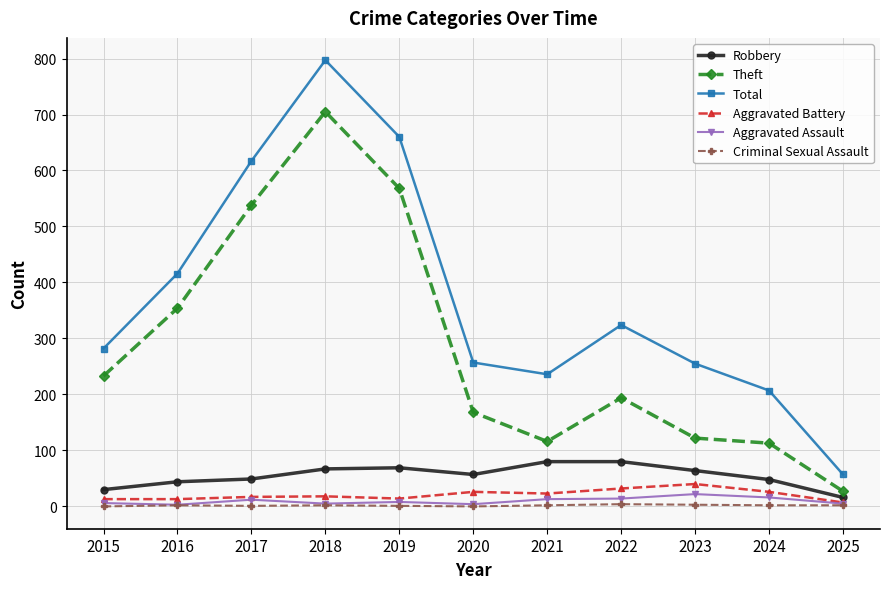

Which series has the largest range (max minus min)?

Total